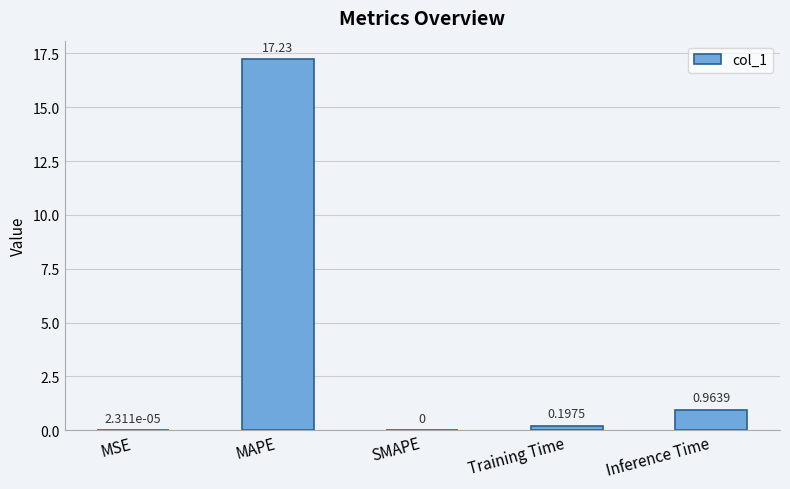

Where is the data nearest to the value 8?

Inference Time